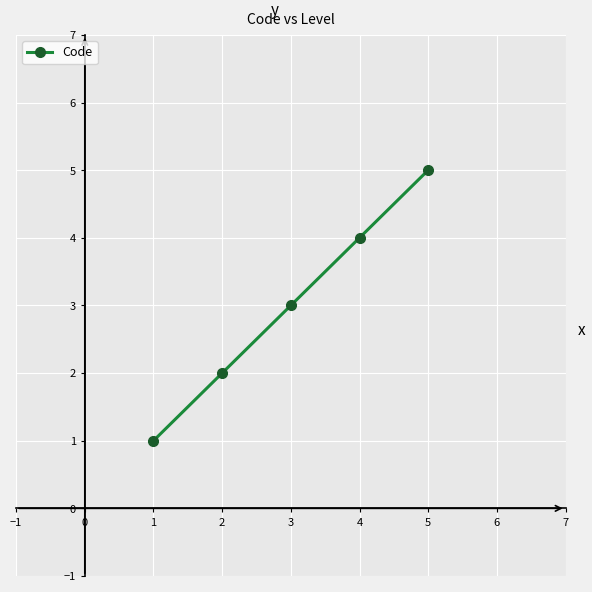

Count the number of data series in this chart.

1